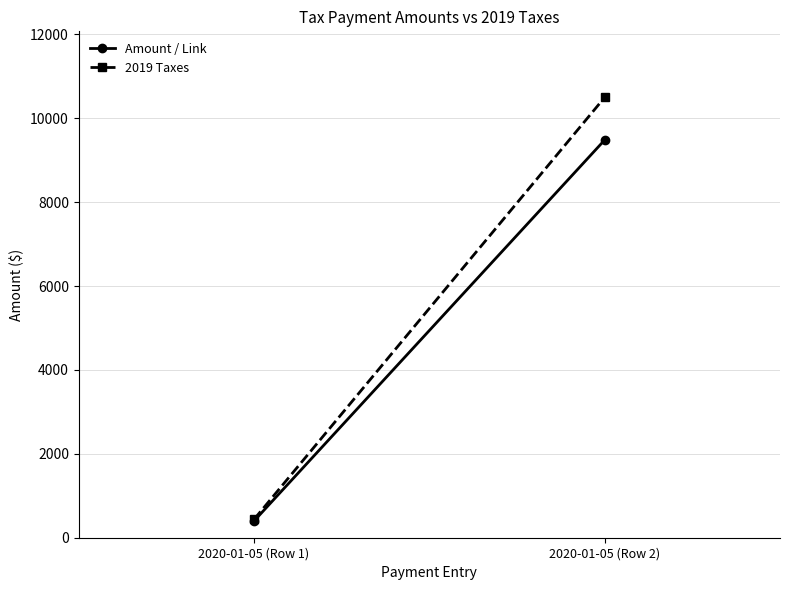

Is it true that 2019 Taxes equals 436.5 at 2020-01-05 (Row 1)?

True